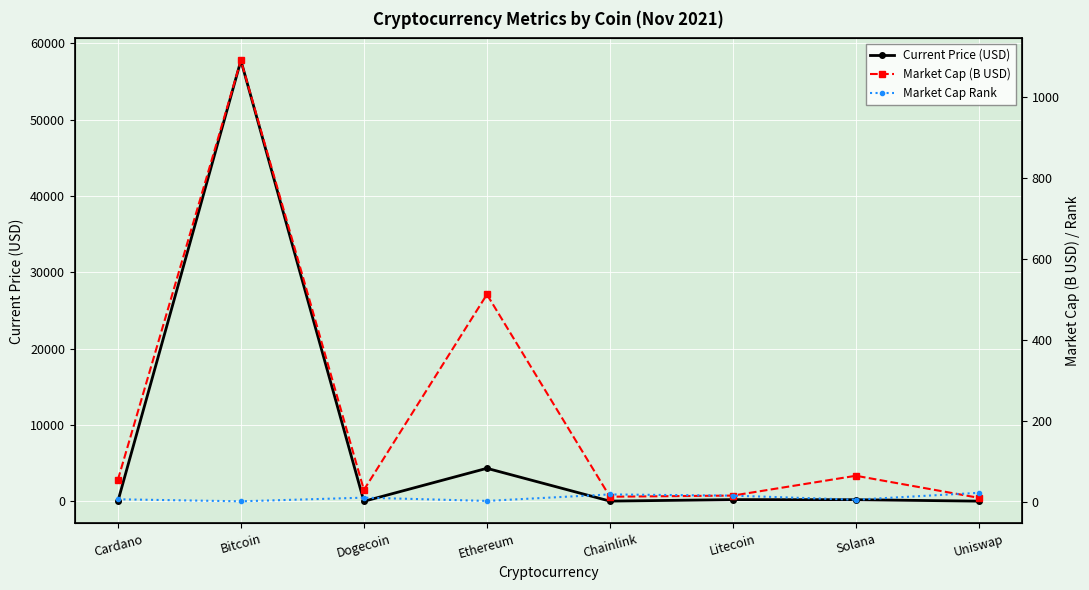

Where is the first local maximum for Market Cap Rank?

Dogecoin